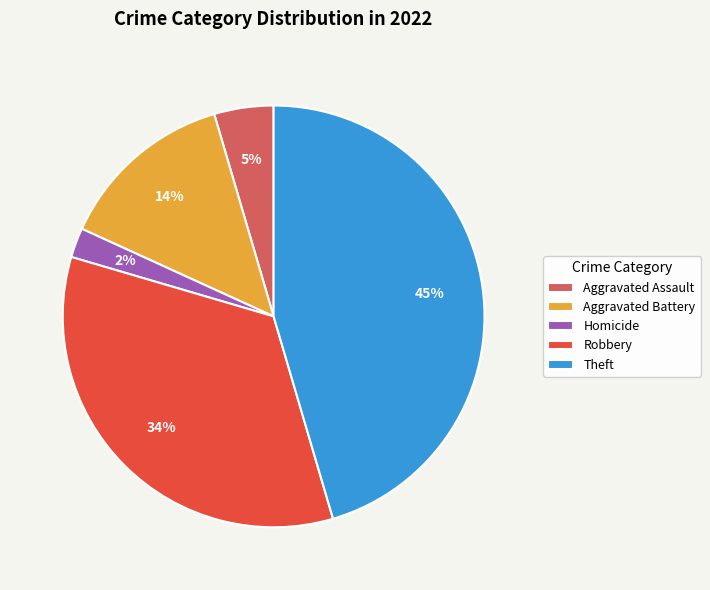

Is there a majority slice in this chart?

No